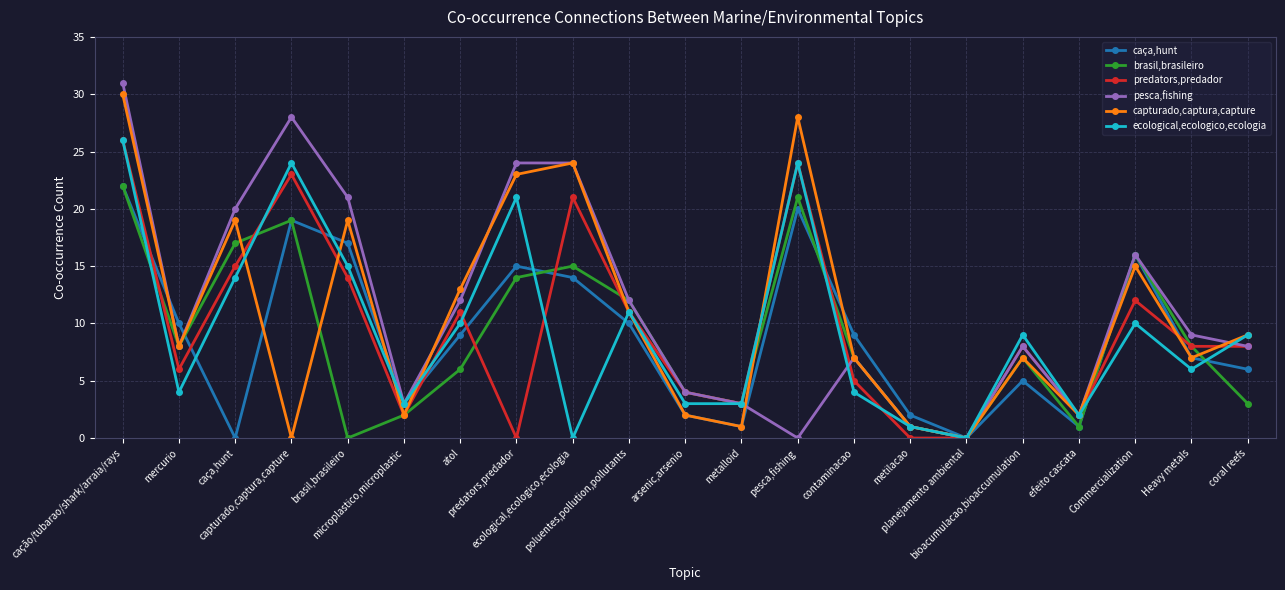

What is the maximum value shown in the chart?

31